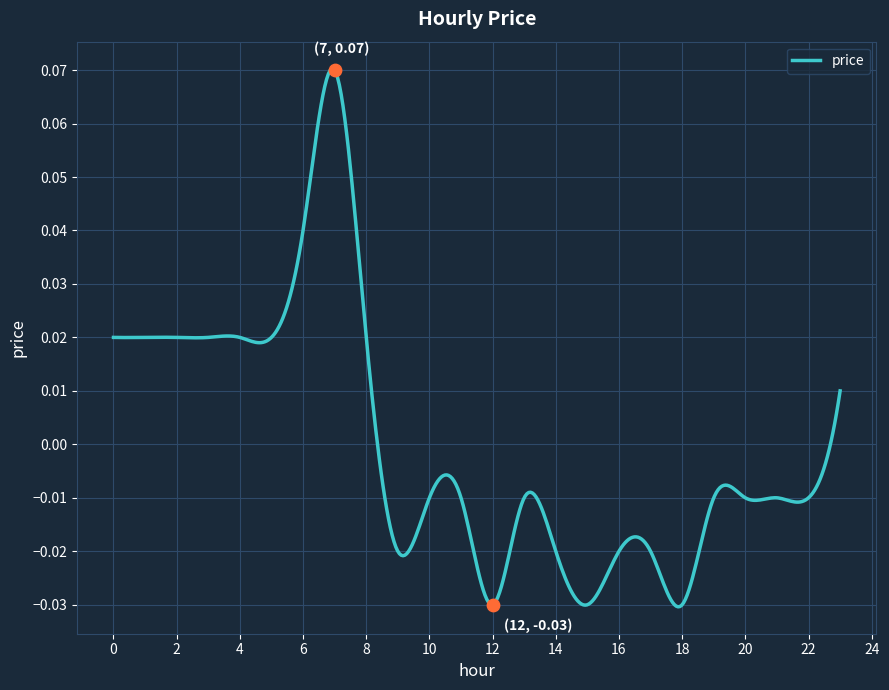

Between 7 and 21, which is larger?

7